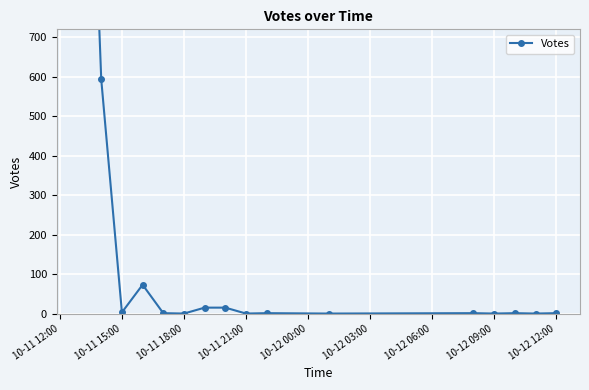

How many data points are less than 1?

5